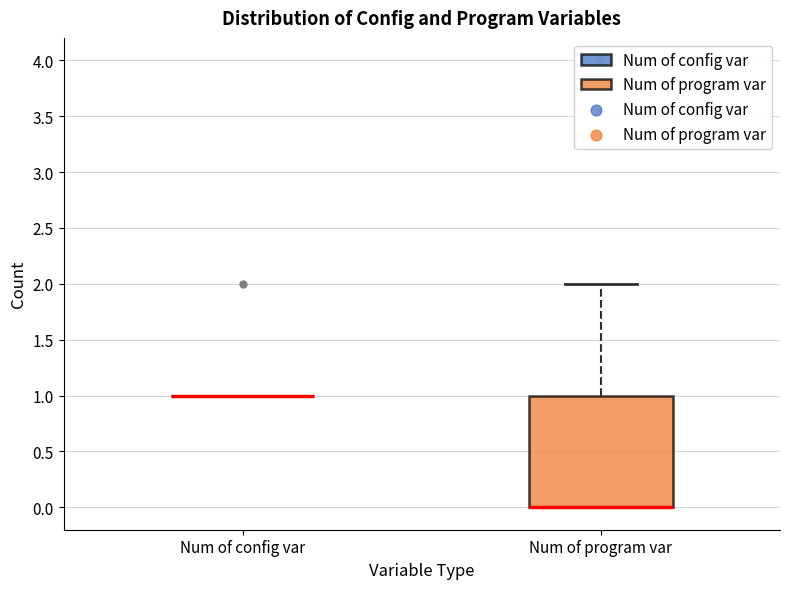

Comparing the boxes themselves (not the whiskers), which one is the tallest?

Num of program var